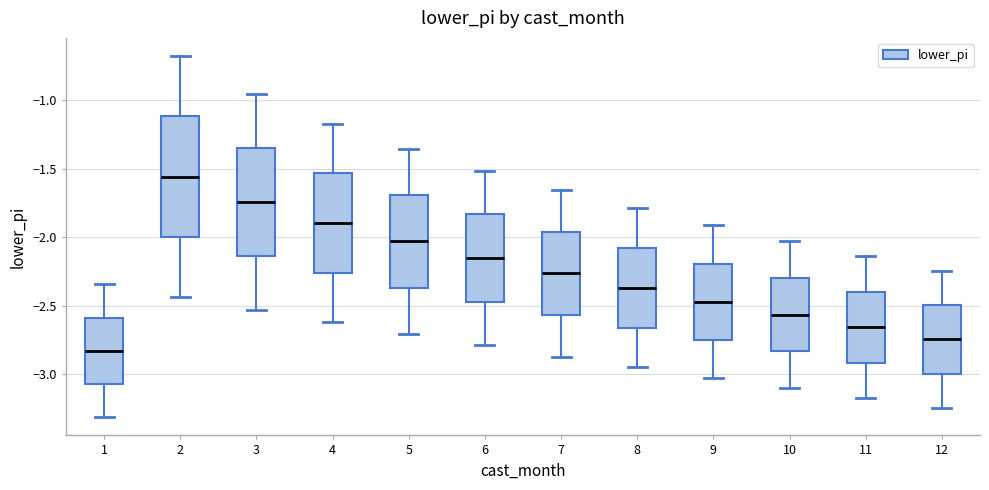

Which box's median line is the highest?

2